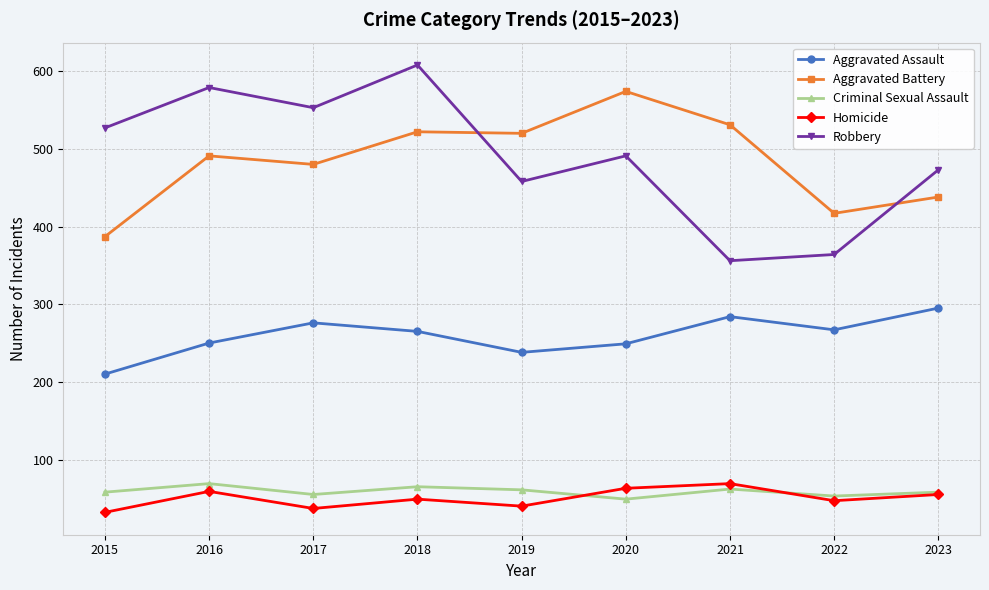

True or false: Robbery and Aggravated Assault intersect in this chart.

False